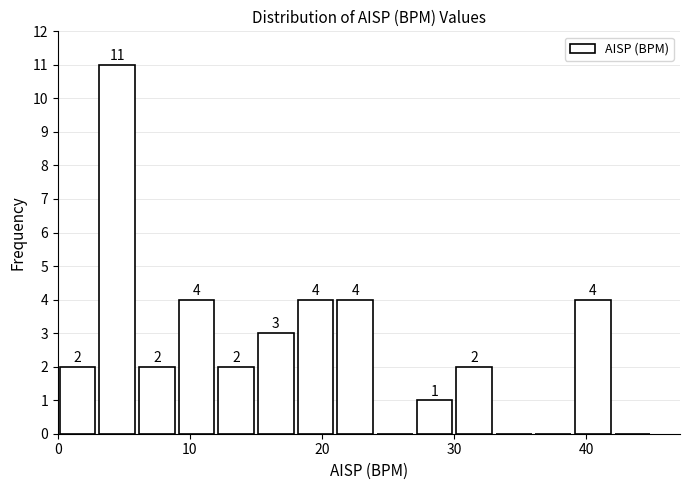

Around what value on the x-axis is the tallest bar? Give the approximate position of its centre, as read against the axis.

5